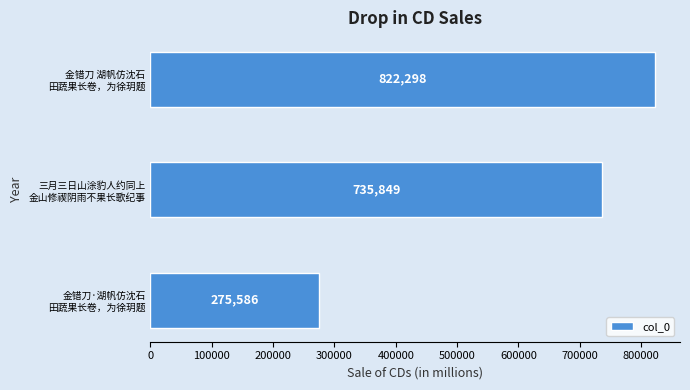

What is the average value?

611244